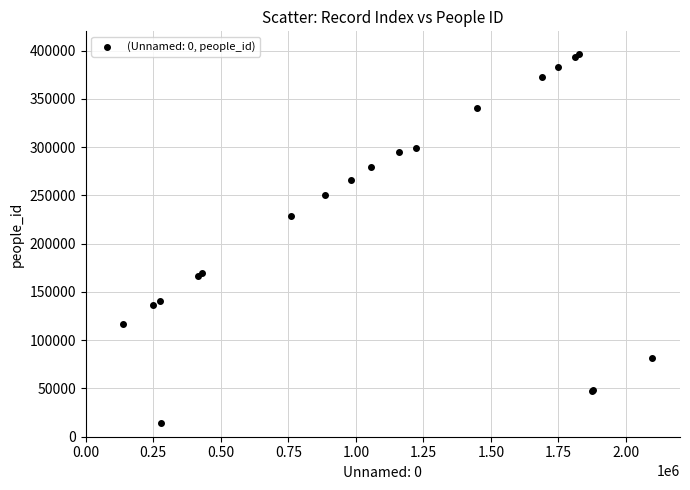

What Y value in the scatter plot is closest to 205379?

228490